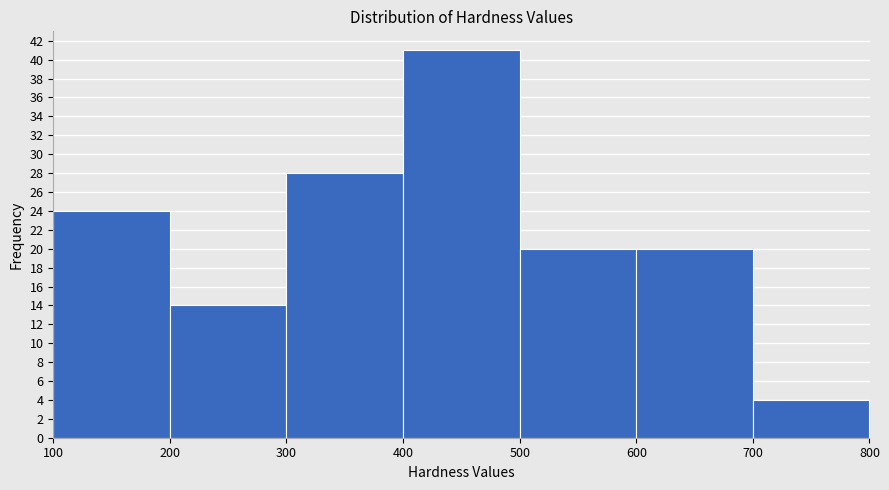

Reading left to right, transcribe this chart: for each bar, give the range it covers on the x-axis and its height. The values are not printed on the chart, so give them approximately, as read against the axis.

100 to 200: 24
200 to 300: 14
300 to 400: 28
400 to 500: 41
500 to 600: 20
600 to 700: 20
700 to 800: 4